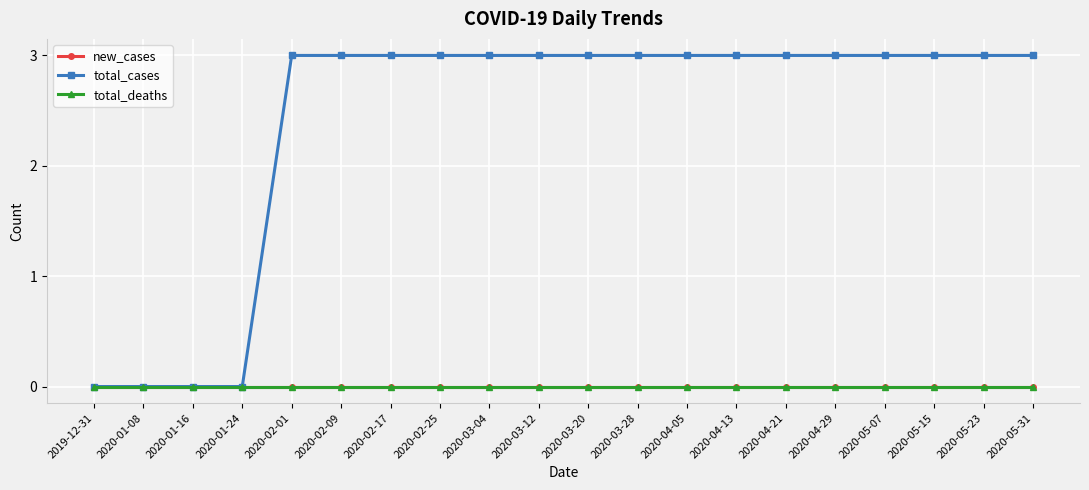

True or false: total_cases and total_deaths intersect in this chart.

False